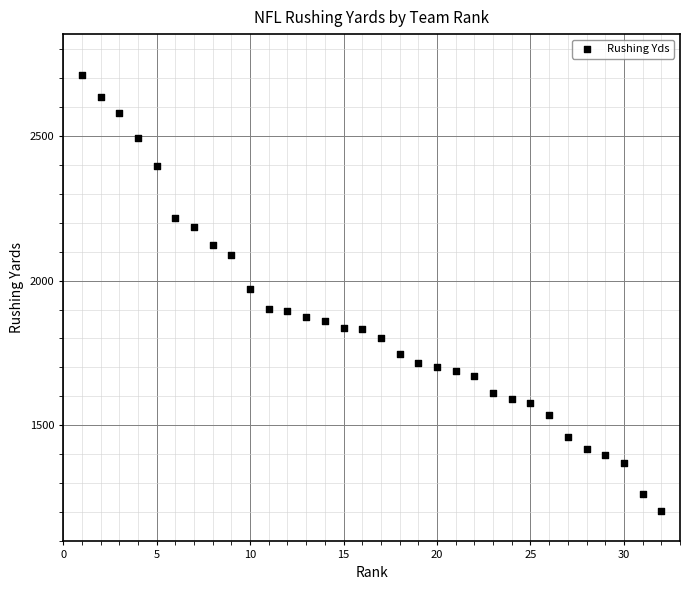

What is the range of X values (max minus min)?

31